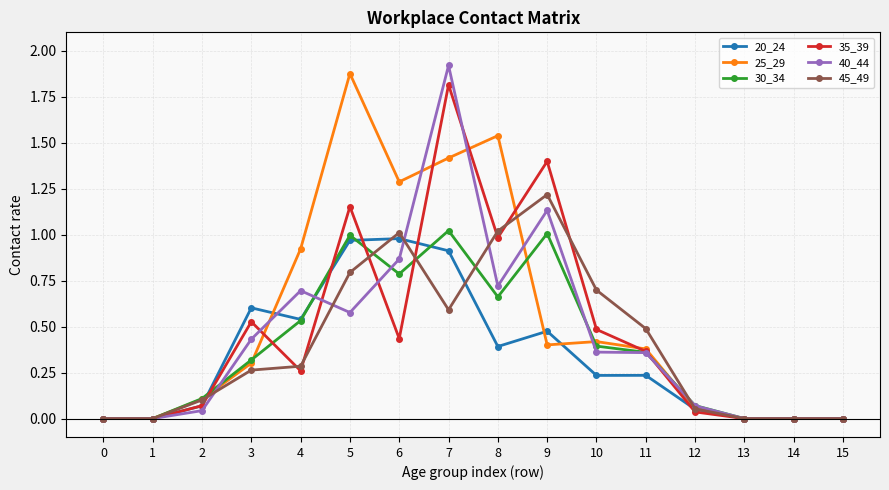

Which category has the highest value across all series?

7